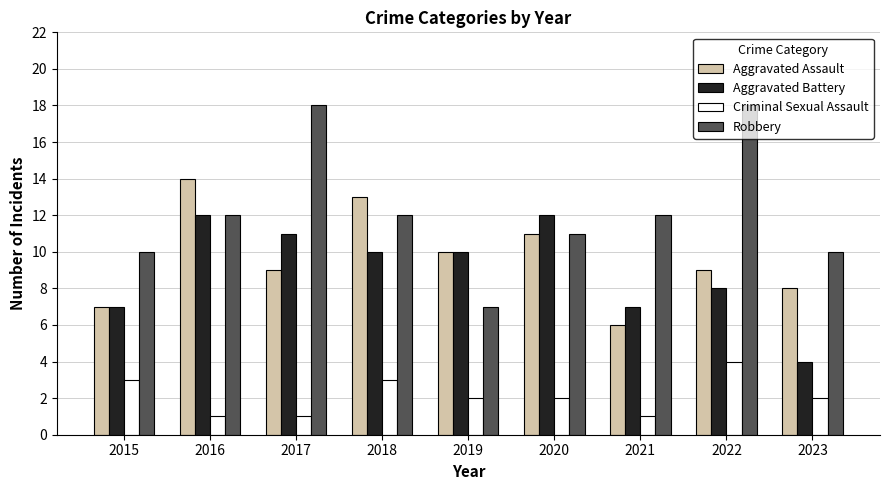

Does the chart contain any negative values?

No